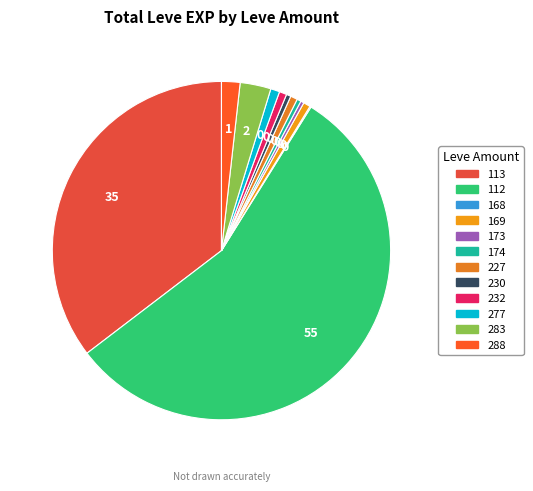

How many segments does this pie chart have?

12